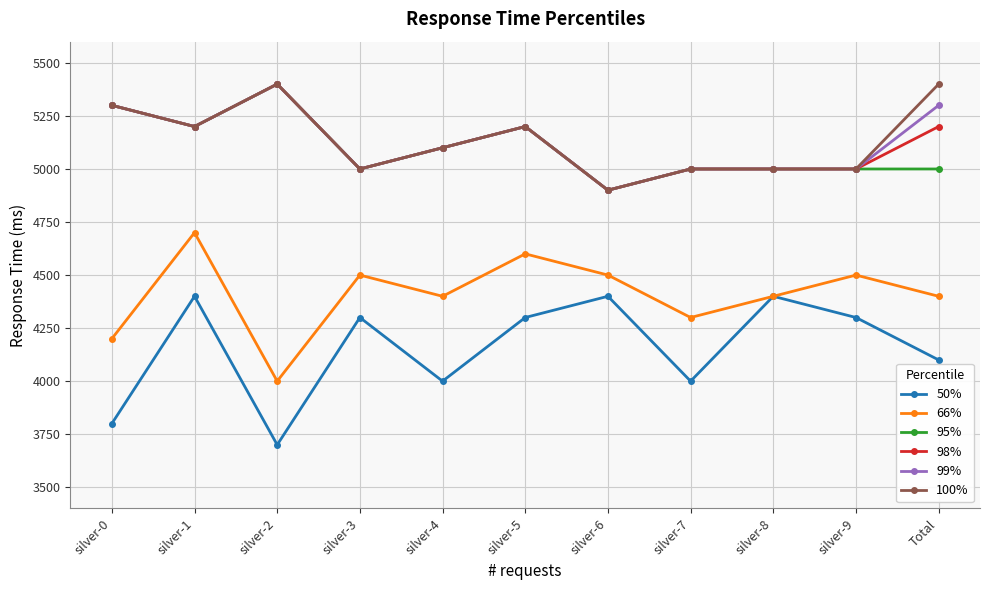

Reading left to right, transcribe all the data shown in this chart.

50%: silver-0=3800	silver-1=4400	silver-2=3700	silver-3=4300	silver-4=4000	silver-5=4300	silver-6=4400	silver-7=4000	silver-8=4400	silver-9=4300	Total=4100
66%: silver-0=4200	silver-1=4700	silver-2=4000	silver-3=4500	silver-4=4400	silver-5=4600	silver-6=4500	silver-7=4300	silver-8=4400	silver-9=4500	Total=4400
95%: silver-0=5300	silver-1=5200	silver-2=5400	silver-3=5000	silver-4=5100	silver-5=5200	silver-6=4900	silver-7=5000	silver-8=5000	silver-9=5000	Total=5000
98%: silver-0=5300	silver-1=5200	silver-2=5400	silver-3=5000	silver-4=5100	silver-5=5200	silver-6=4900	silver-7=5000	silver-8=5000	silver-9=5000	Total=5200
99%: silver-0=5300	silver-1=5200	silver-2=5400	silver-3=5000	silver-4=5100	silver-5=5200	silver-6=4900	silver-7=5000	silver-8=5000	silver-9=5000	Total=5300
100%: silver-0=5300	silver-1=5200	silver-2=5400	silver-3=5000	silver-4=5100	silver-5=5200	silver-6=4900	silver-7=5000	silver-8=5000	silver-9=5000	Total=5400